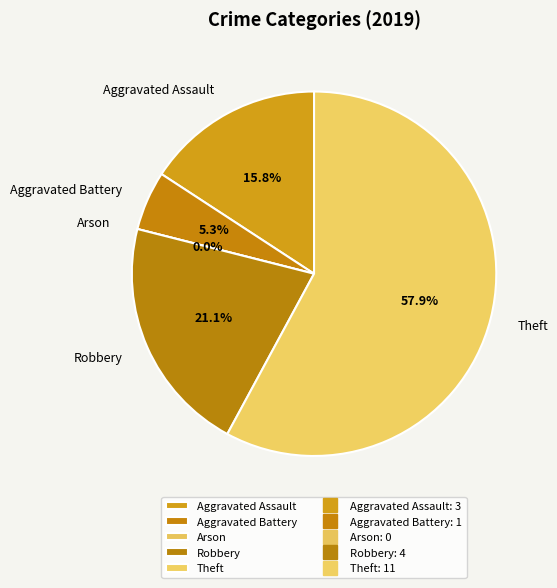

Count the number of slices in the pie.

5